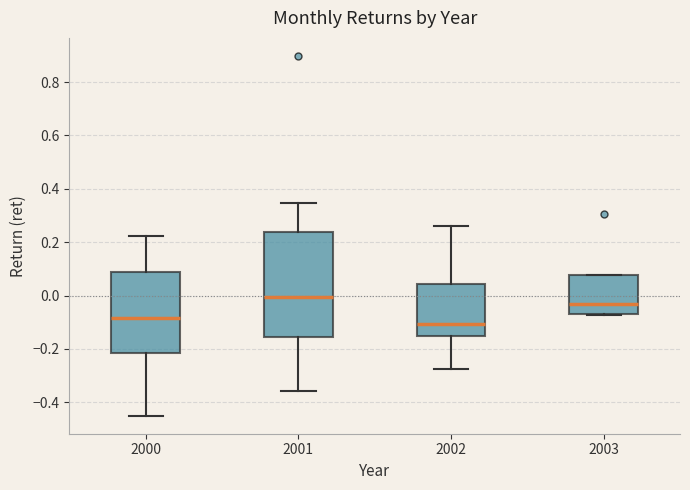

Which box has the highest median line?

2001